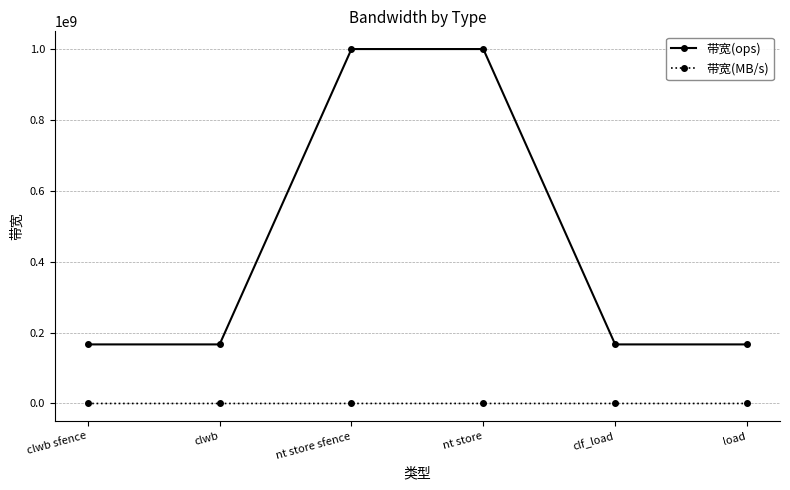

What are all the series names shown in the legend?

带宽(ops), 带宽(MB/s)